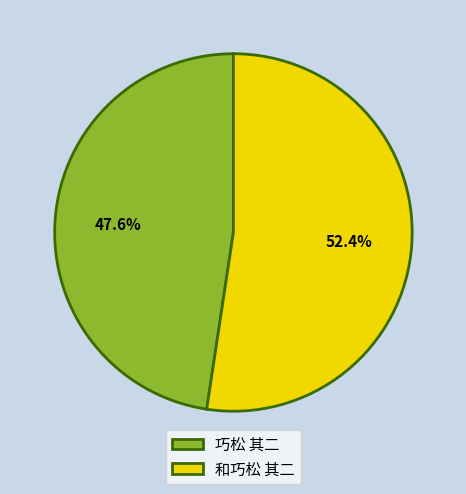

How many segments does this pie chart have?

2